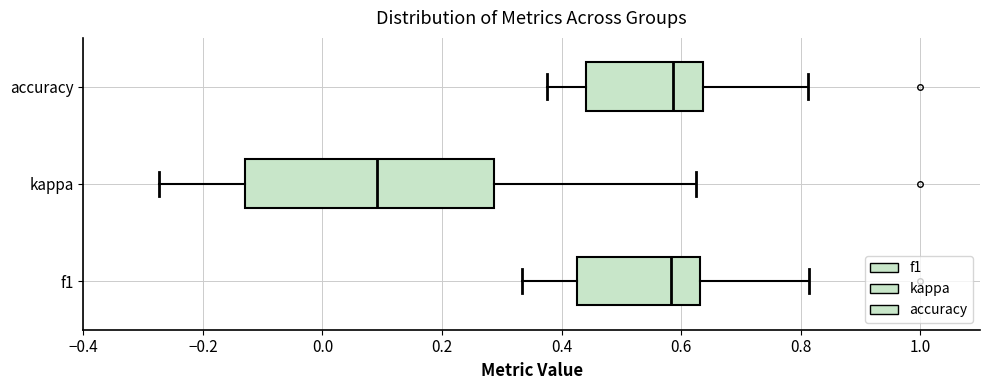

Comparing the boxes themselves (not the whiskers), which one is the widest?

kappa